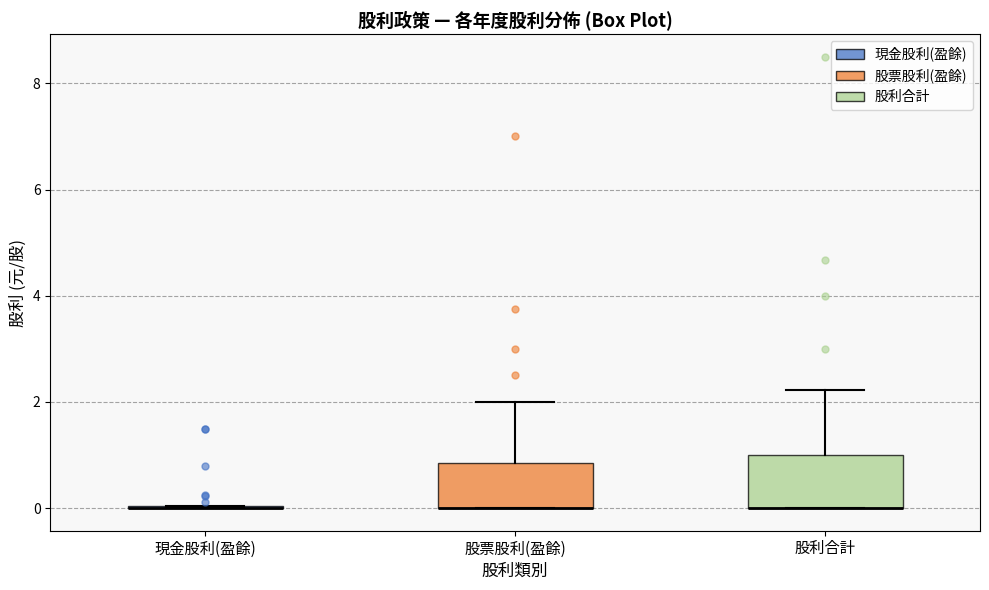

Where does the upper whisker of the box for 股利合計 end on the y-axis? The values are not printed on the chart, so give them approximately, as read against the axis.

2.2